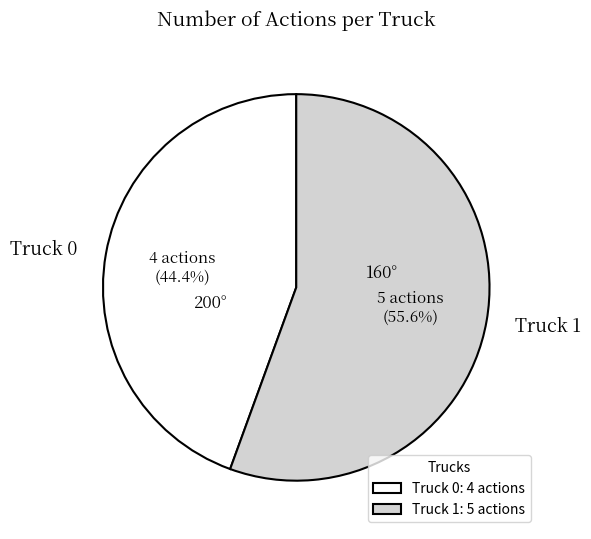

To the nearest percent, what is the difference between the Truck 1 and Truck 0 slice percentages?

11%